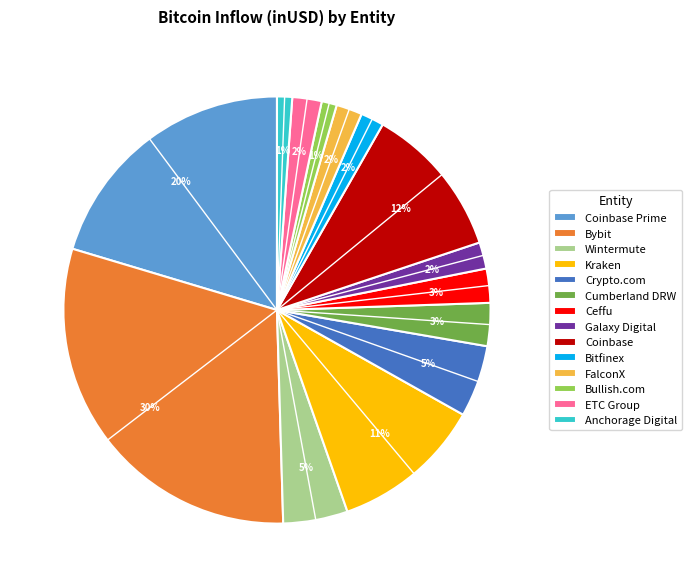

Is Coinbase the majority of the pie?

No